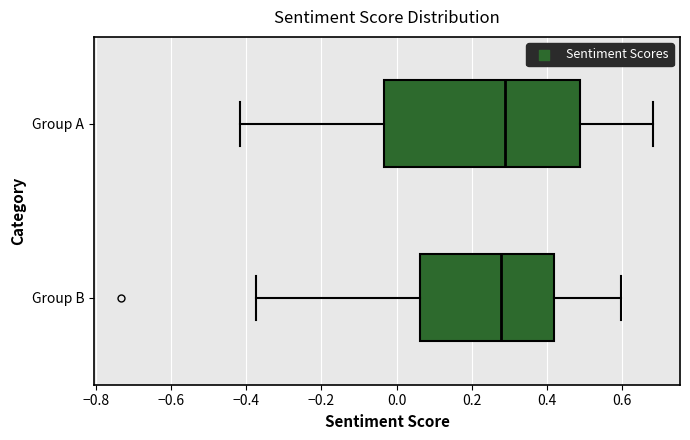

Where does the median line of the box for Group A sit on the x-axis? The values are not printed on the chart, so give them approximately, as read against the axis.

0.28